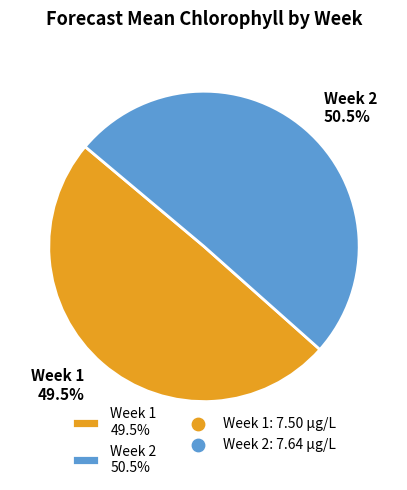

What is the smallest slice in the pie chart?

Week 1